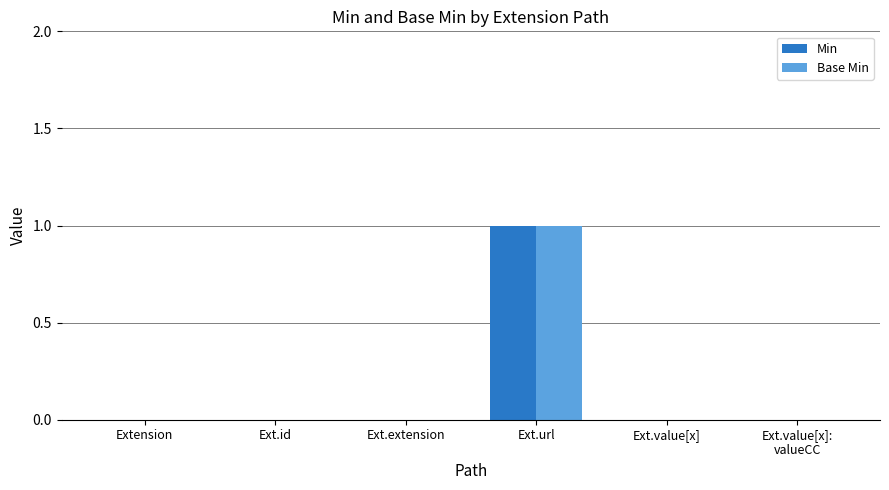

Does the chart contain stacked bars?

No